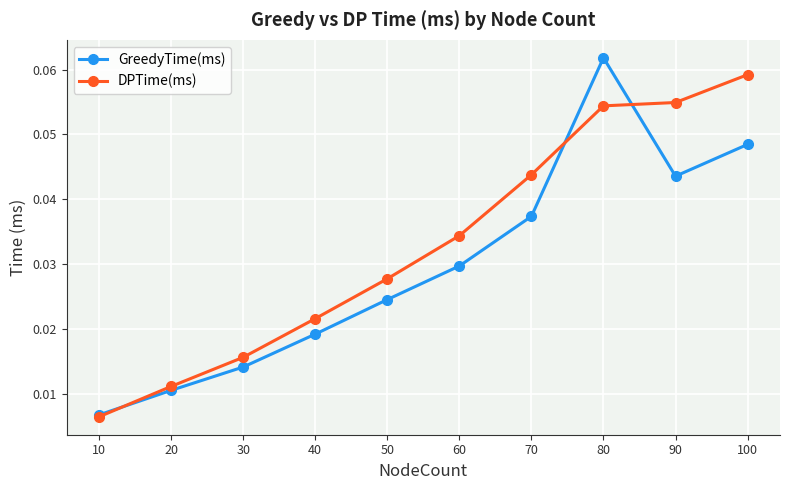

Between 10 and 100, which series saw the biggest shift?

DPTime(ms)